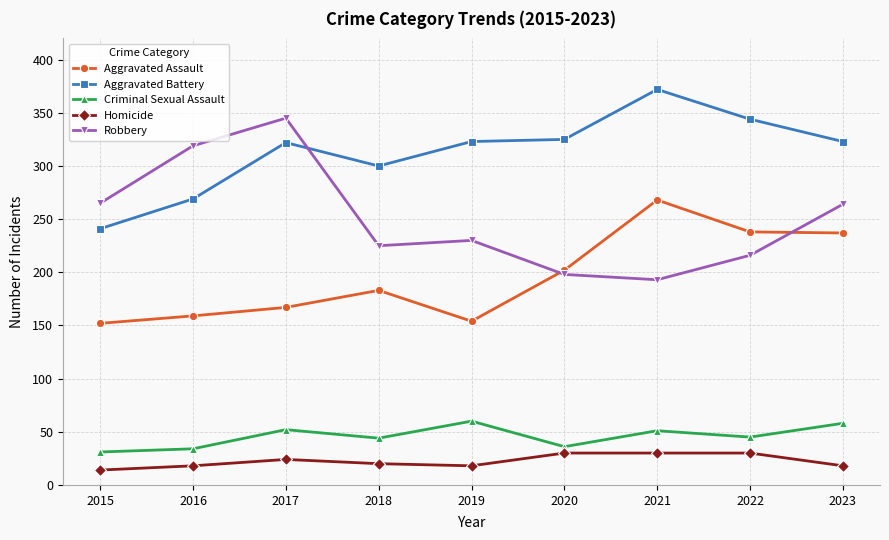

What is the value of the Criminal Sexual Assault point at the 3rd from the left?

52